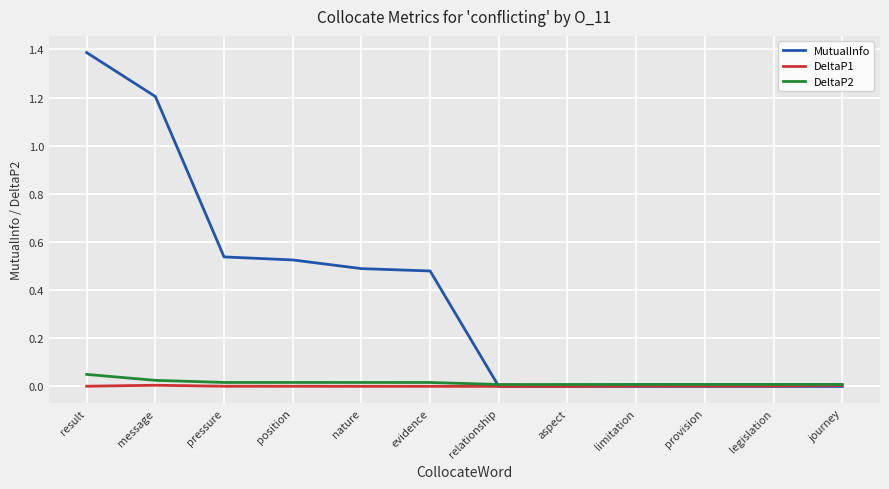

Between result and relationship, which series saw the biggest shift?

MutualInfo